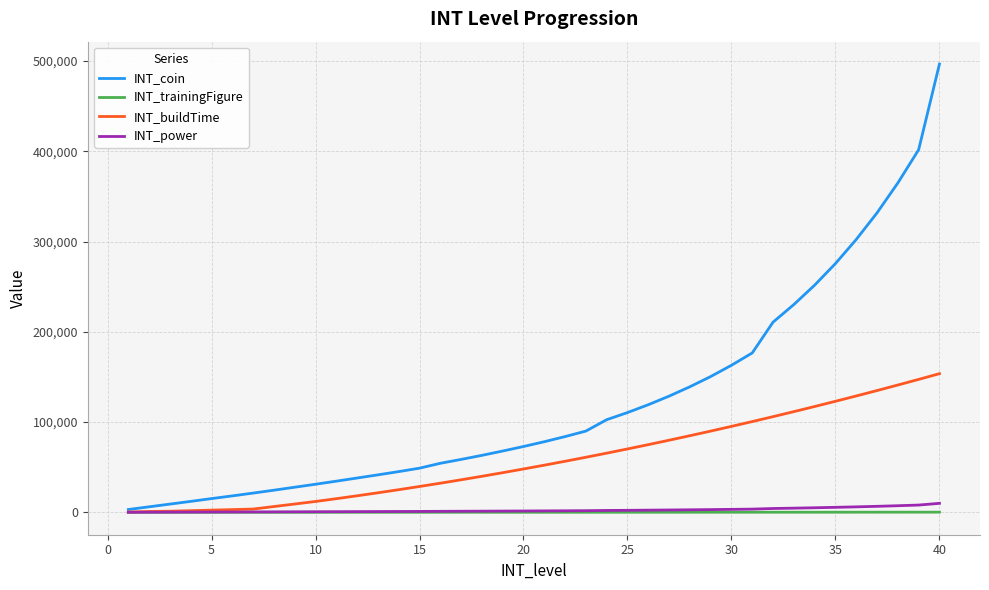

Which series has the widest spread of values?

INT_coin